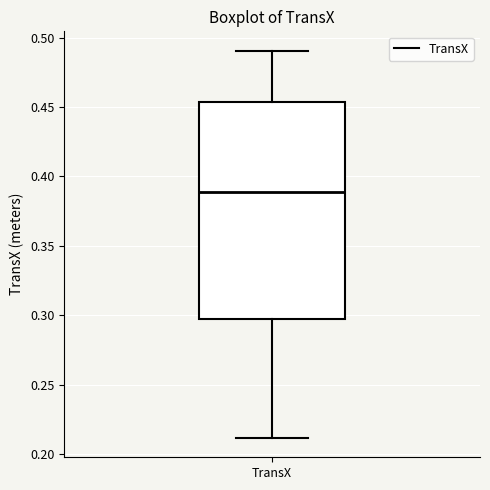

Where is the upper edge of the box for TransX on the y-axis? The values are not printed on the chart, so give them approximately, as read against the axis.

0.455